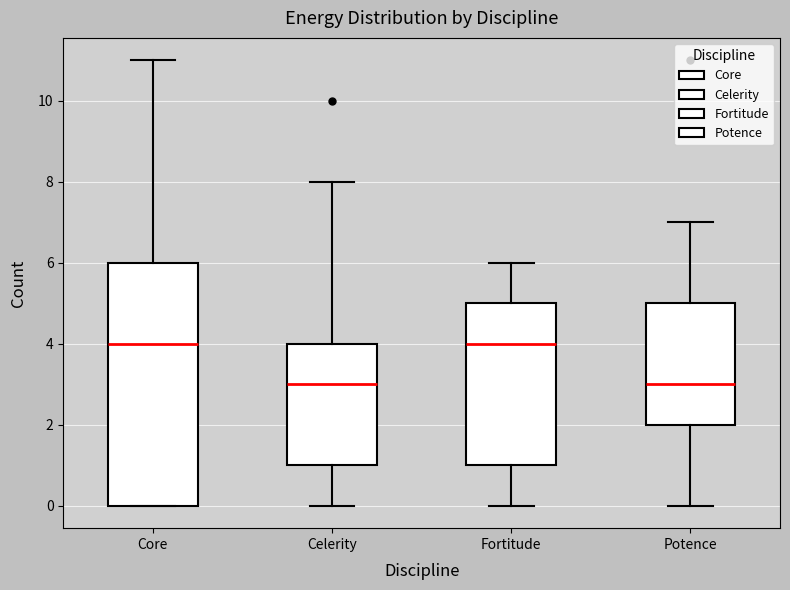

Reading left to right, transcribe this box plot: for each box, give where its median line is, the range the box spans, and where its two whiskers end, as read against the y-axis. The values are not printed on the chart, so give them approximately, as read against the axis.

Core: median 4, box 0 to 6, whiskers 0 to 11
Celerity: median 3, box 1 to 4, whiskers 0 to 8
Fortitude: median 4, box 1 to 5, whiskers 0 to 6
Potence: median 3, box 2 to 5, whiskers 0 to 7